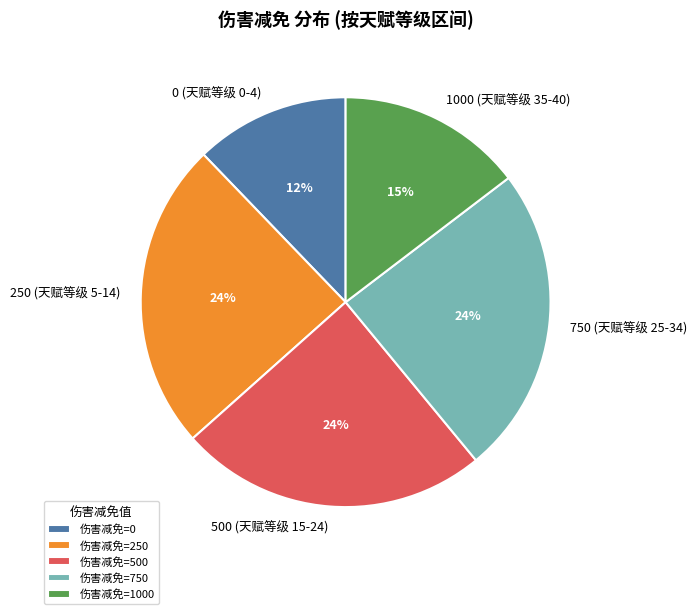

The 0 (天赋等级 0-4) slice represents 12% of the pie. True or false?

True